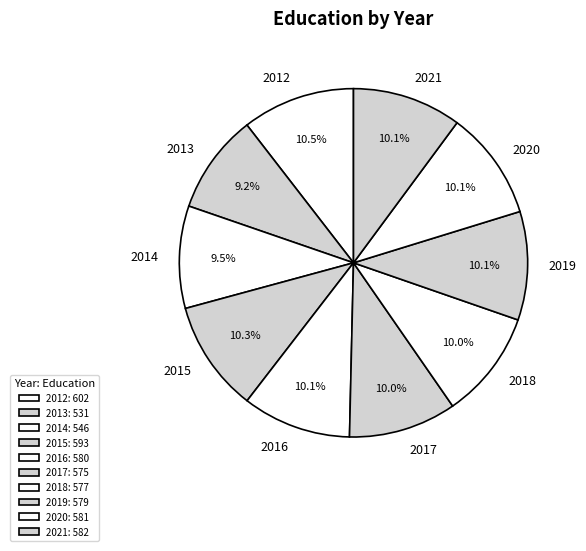

Count the number of slices in the pie.

10